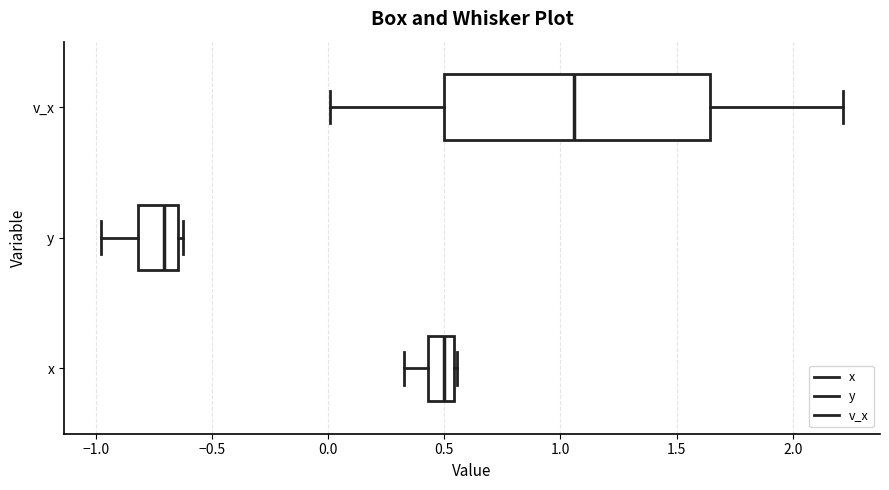

Where does the median line of the box for y sit on the x-axis? The values are not printed on the chart, so give them approximately, as read against the axis.

-0.70